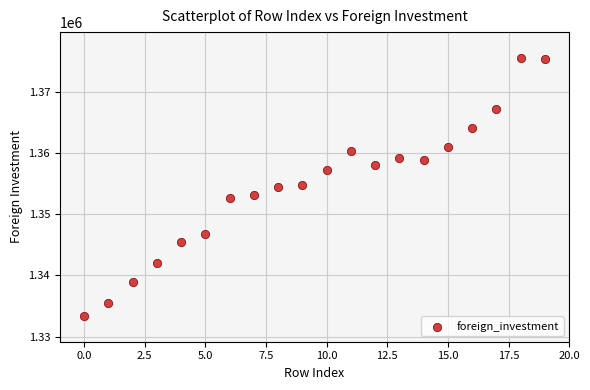

What is the range of Y values (max minus min)?

42162